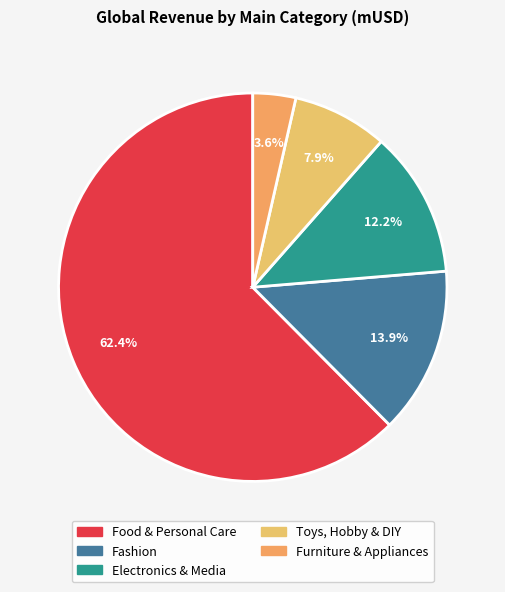

To the nearest percent, what is the difference between the largest and smallest slice percentages?

59%